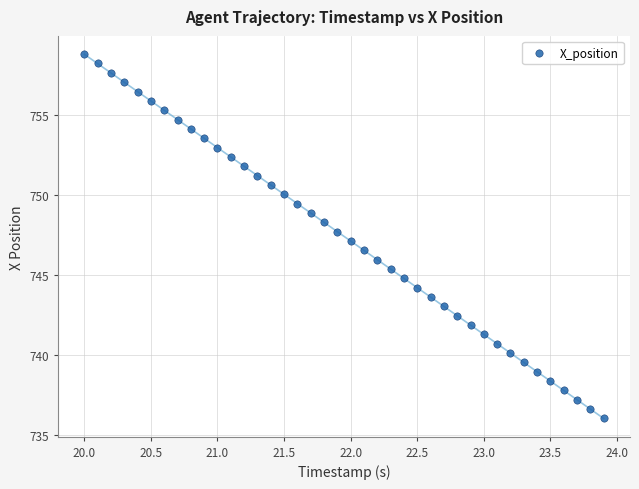

What is the range of X values (max minus min)?

3.9